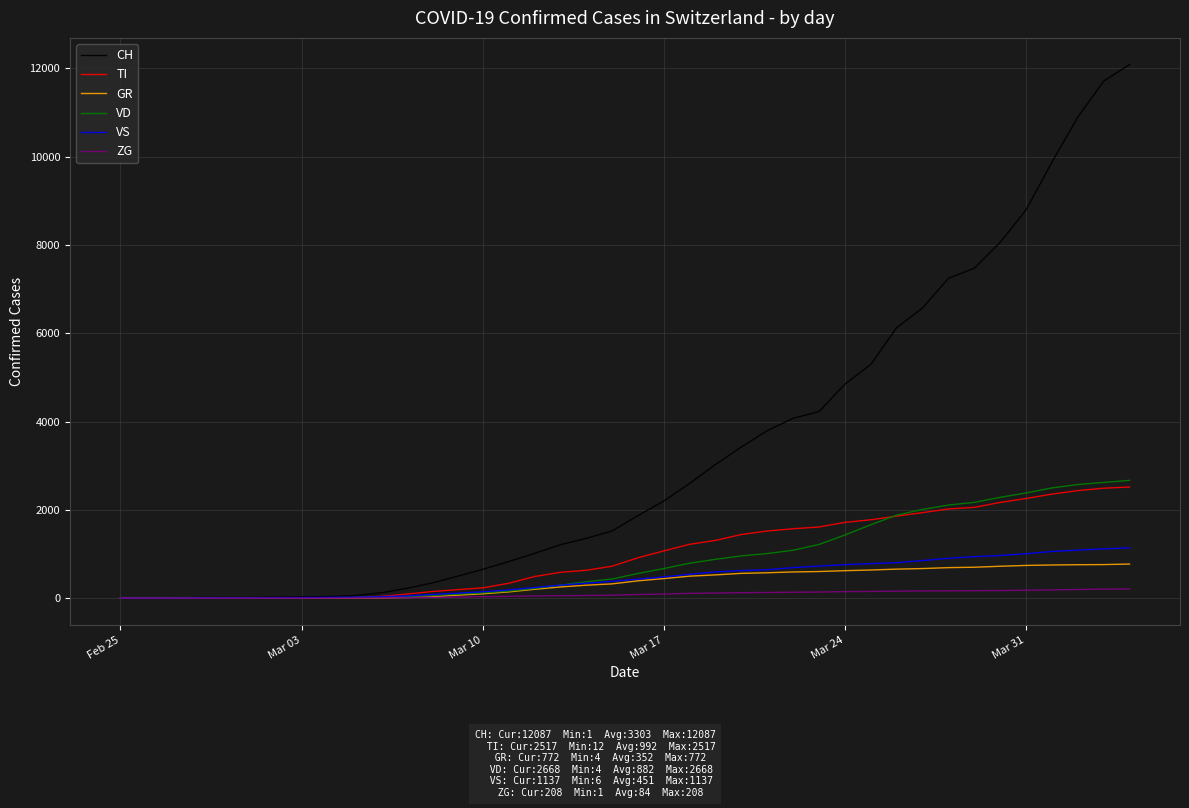

How many lines are shown in the chart?

6